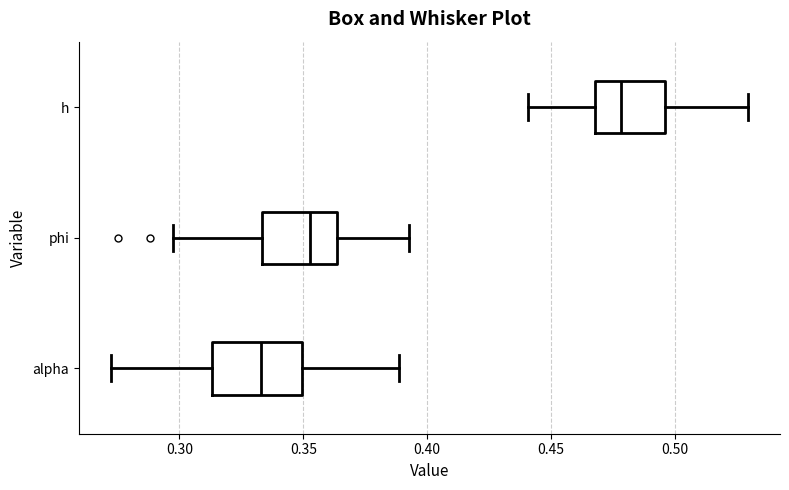

Reading bottom to top, transcribe this box plot: for each box, give where its median line is, the range the box spans, and where its two whiskers end, as read against the x-axis. The values are not printed on the chart, so give them approximately, as read against the axis.

alpha: median 0.335, box 0.315 to 0.350, whiskers 0.270 to 0.390
phi: median 0.355, box 0.335 to 0.365, whiskers 0.300 to 0.395
h: median 0.480, box 0.470 to 0.495, whiskers 0.440 to 0.530